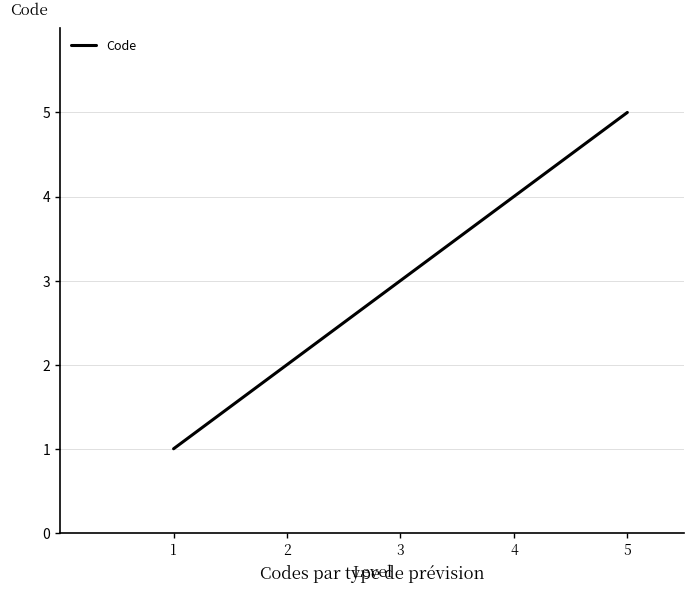

Rank the categories by value from highest to lowest.

5, 4, 3, 2, 1